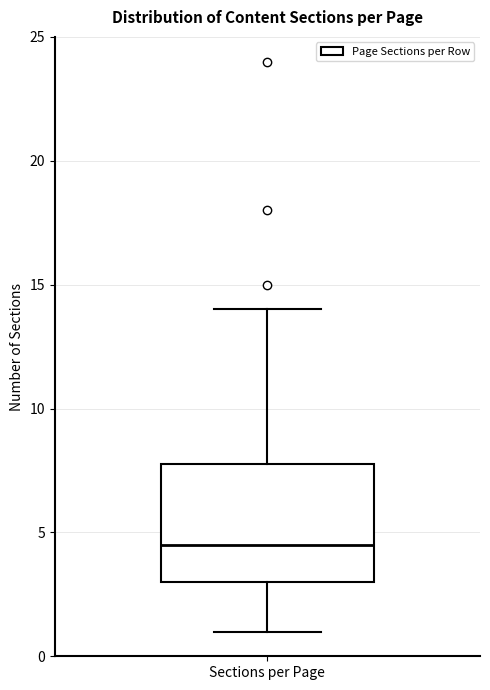

Read this box plot against the y-axis: the position of the median line, the range covered by the box, and the ends of both whiskers. The values are not printed on the chart, so give them approximately, as read against the axis.

median 4.5, box 3.0 to 8.0, whiskers 1.0 to 14.0